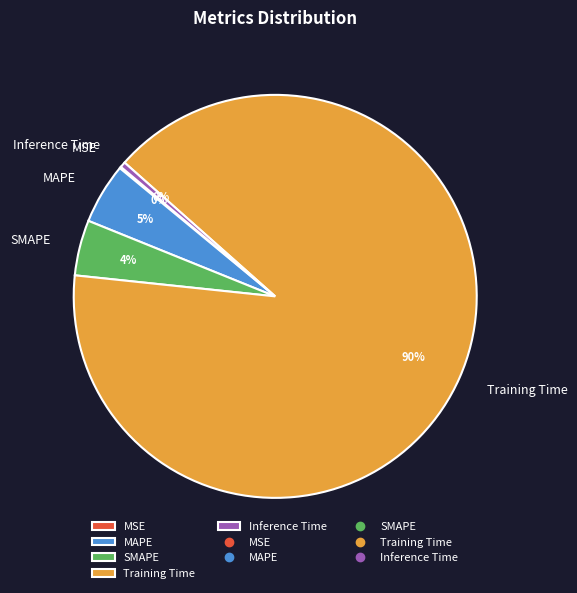

To the nearest percent, what percentage of the pie is SMAPE?

4%